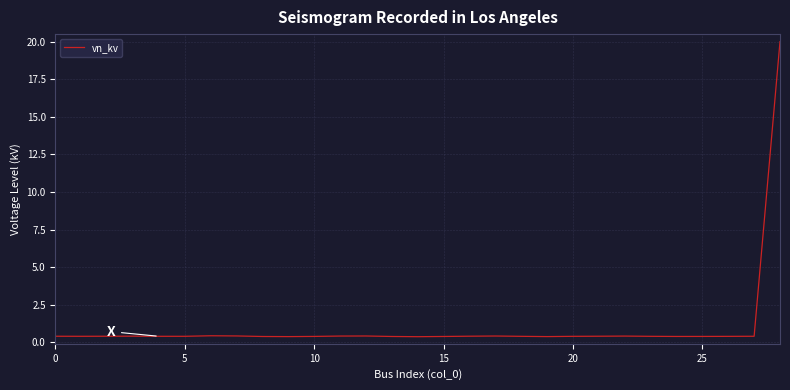

What is the difference between the maximum and minimum values?

19.6